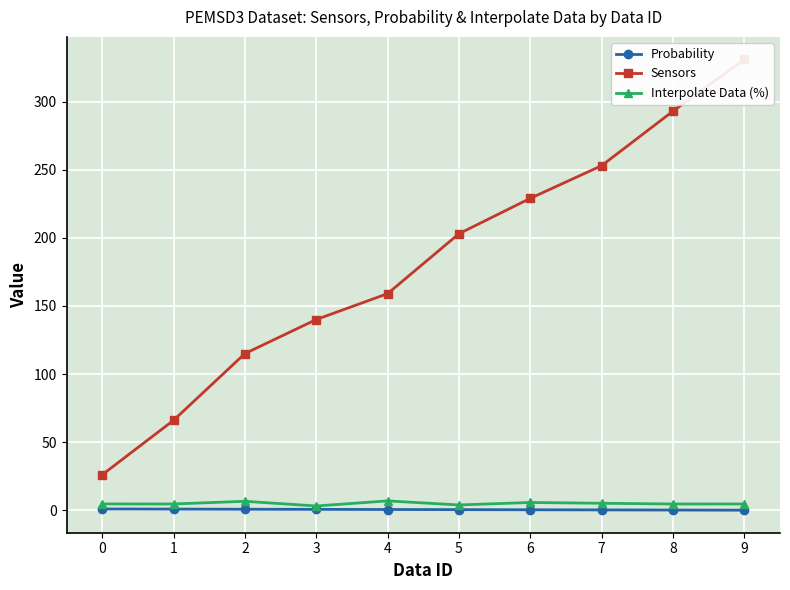

What are all the series names shown in the legend?

Probability, Sensors, Interpolate Data (%)